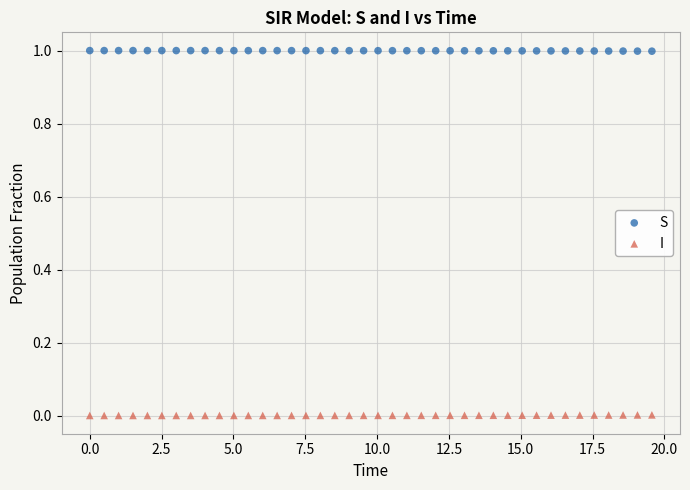

What is the X range (max minus min) for the scatter plot?

19.6